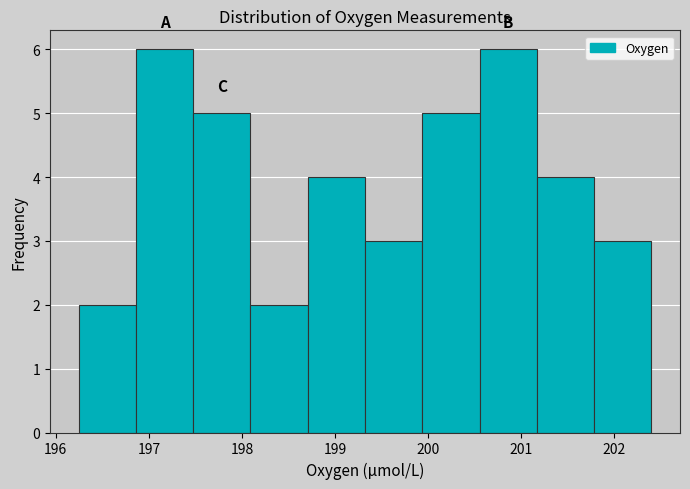

Reading left to right, list every bar in this chart as the range it spans on the x-axis followed by its height. Neither the bar edges nor the heights are printed on the chart, so give them approximately, as read against the axes.

196.2 to 196.9: 2
196.9 to 197.5: 6
197.5 to 198.1: 5
198.1 to 198.7: 2
198.7 to 199.3: 4
199.3 to 199.9: 3
199.9 to 200.6: 5
200.6 to 201.2: 6
201.2 to 201.8: 4
201.8 to 202.4: 3